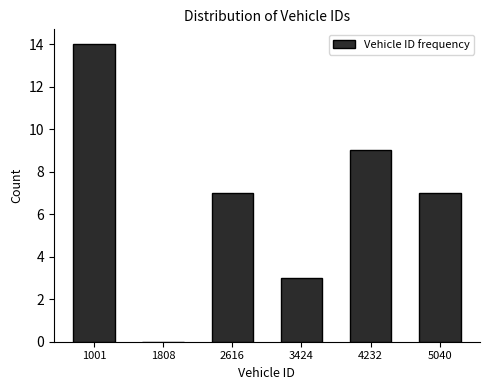

Reading left to right, what are all the values shown in this chart?

1001=14	1808=0	2616=7	3424=3	4232=9	5040=7